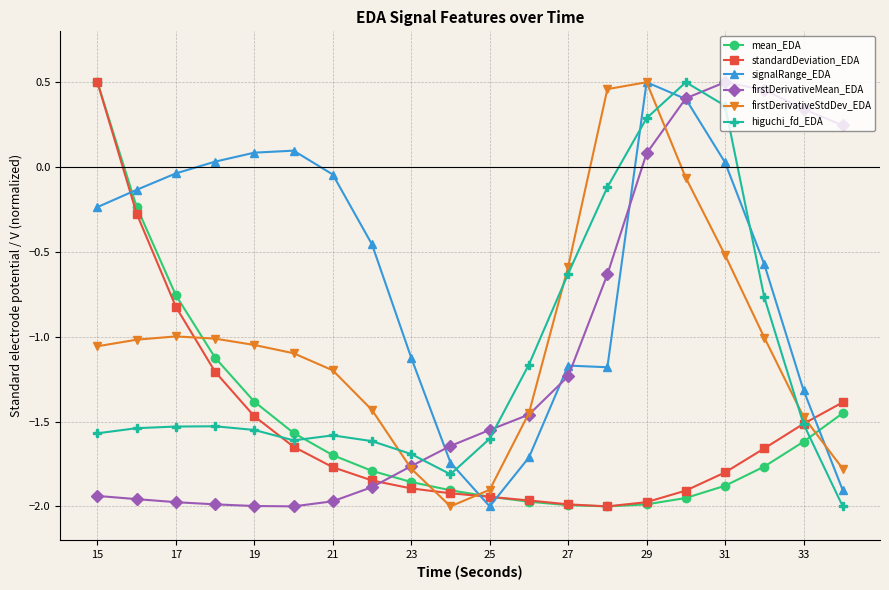

True or false: firstDerivativeStdDev_EDA has more than 1 points higher than both neighbors.

True